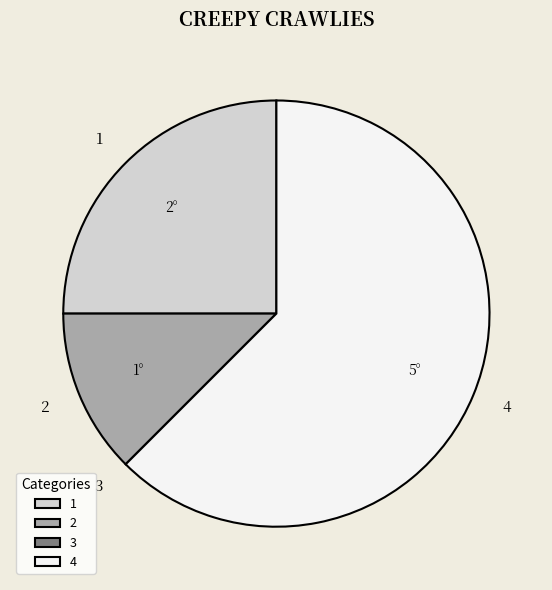

The 4 slice represents 75% of the pie. True or false?

False